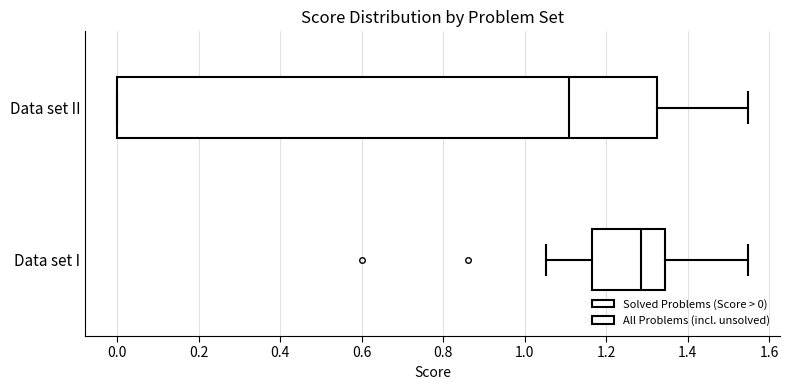

Comparing the boxes themselves (not the whiskers), which one is the widest?

Data set II